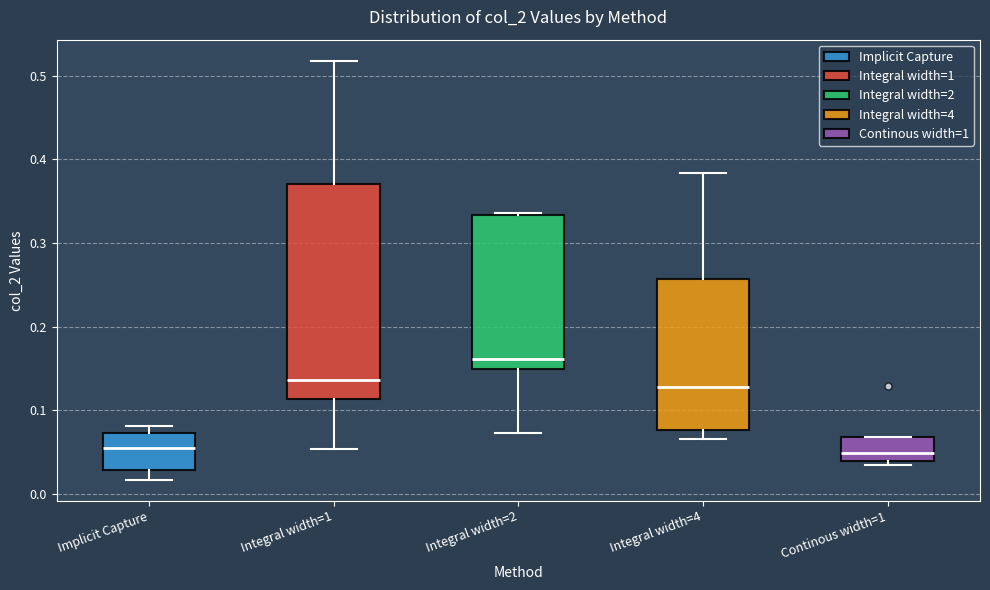

Reading left to right, read every box against the y-axis: the position of its median line, the range the box covers, and the ends of its whiskers. The values are not printed on the chart, so give them approximately, as read against the axis.

Implicit Capture: median 0.06, box 0.03 to 0.07, whiskers 0.02 to 0.08
Integral width=1: median 0.14, box 0.11 to 0.37, whiskers 0.05 to 0.52
Integral width=2: median 0.16, box 0.15 to 0.33, whiskers 0.07 to 0.34
Integral width=4: median 0.13, box 0.08 to 0.26, whiskers 0.07 to 0.38
Continous width=1: median 0.05, box 0.04 to 0.07, whiskers 0.03 to 0.07